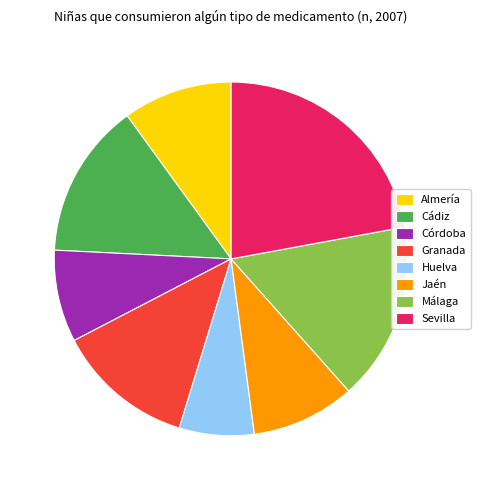

True or false: Málaga accounts for 2% of the total.

False